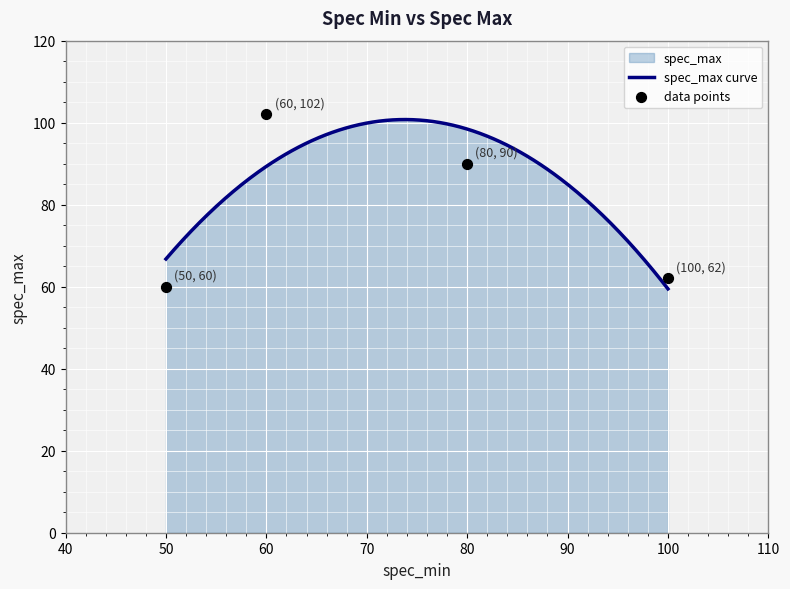

What is the change in value from 50 to 100?

+2